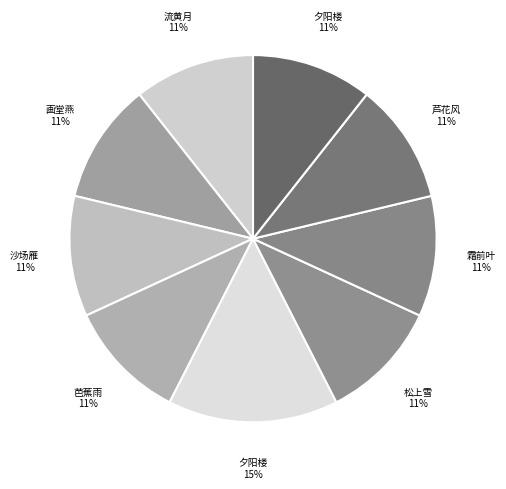

Which category has the smallest portion of the pie?

八咏禁体 其一 夕阳楼